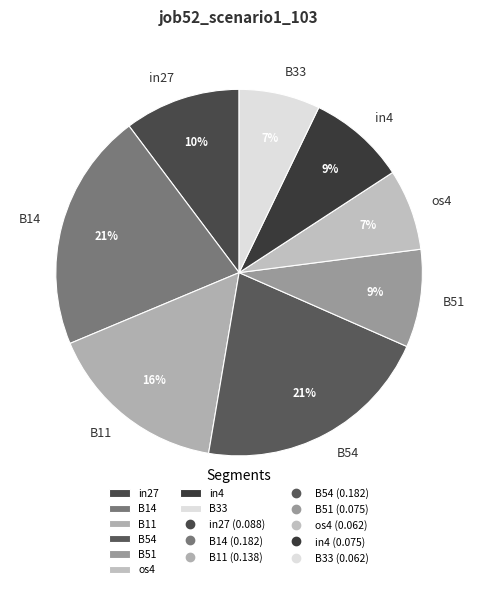

Is the sum of B51 and in4 greater than half?

No